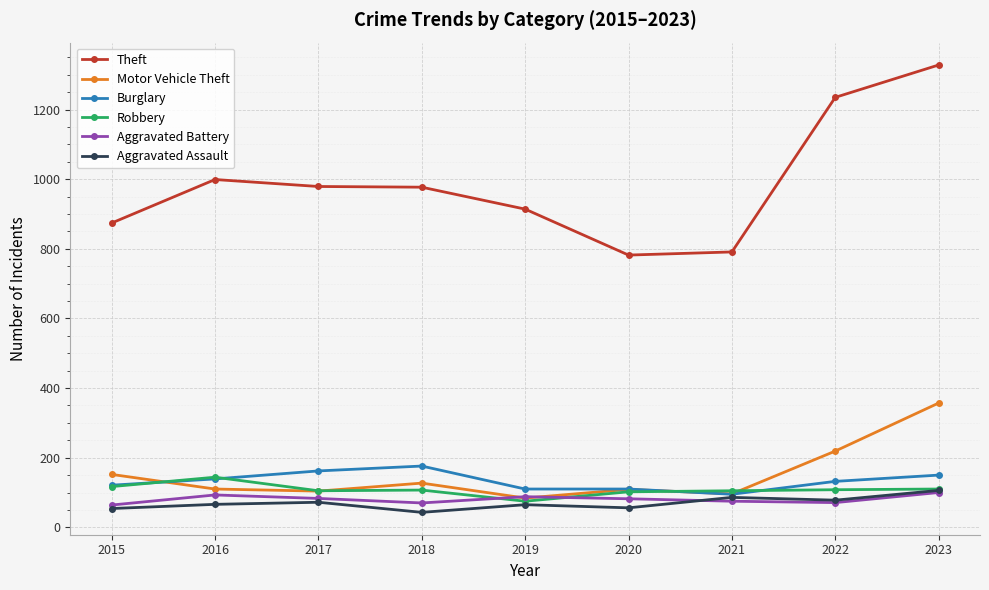

Which series changed the most between 2018 and 2020?

Theft